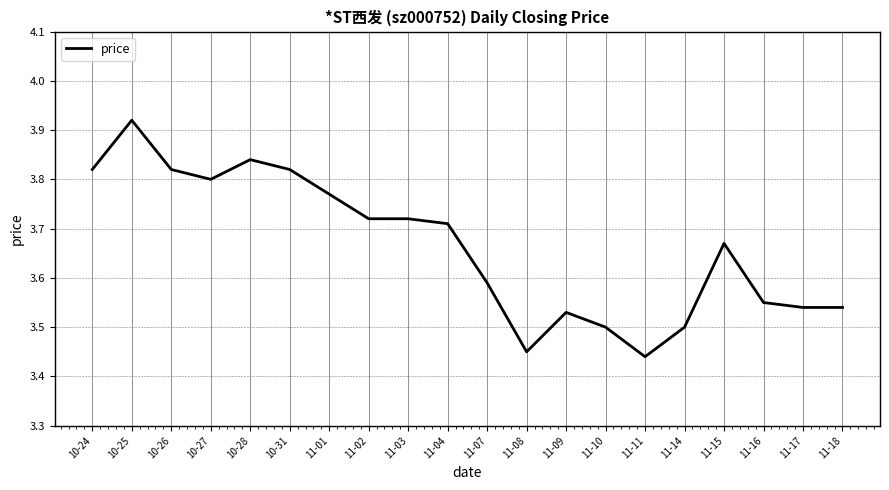

How many lines are shown in the chart?

1